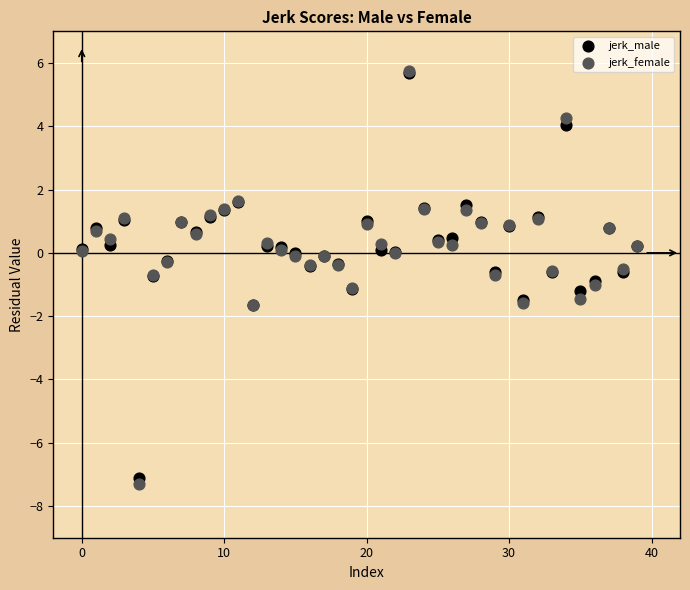

What are all the series names shown in the legend?

jerk_male, jerk_female